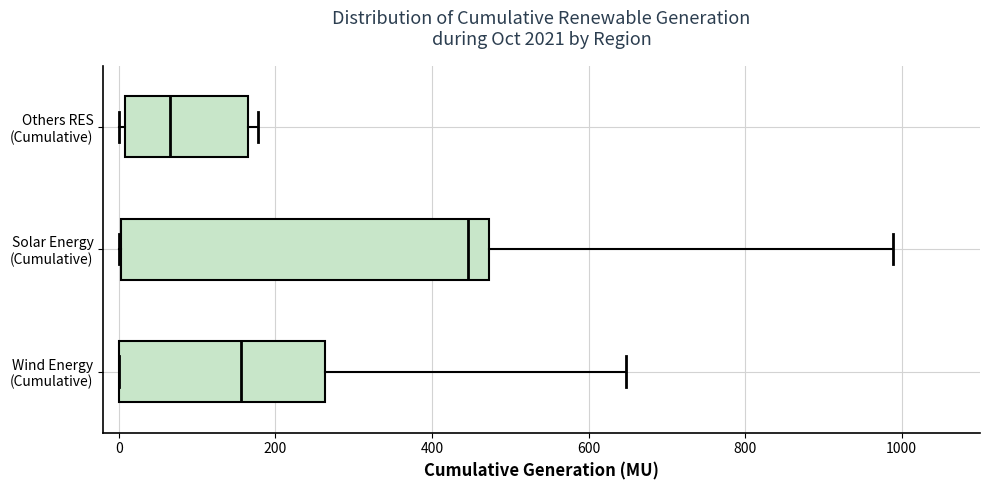

Reading bottom to top, transcribe this box plot: for each box, give where its median line is, the range the box spans, and where its two whiskers end, as read against the x-axis. The values are not printed on the chart, so give them approximately, as read against the axis.

Wind Energy (Cumulative): median 160, box 0 to 260, whiskers 0 to 640
Solar Energy (Cumulative): median 440, box 0 to 480, whiskers 0 to 980
Others RES (Cumulative): median 60, box 0 to 160, whiskers 0 (just left of the box's left edge) to 180